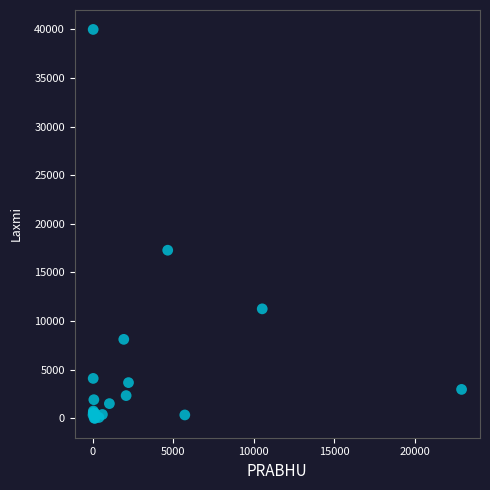

What Y value in the scatter plot is closest to 19998?

17287.3